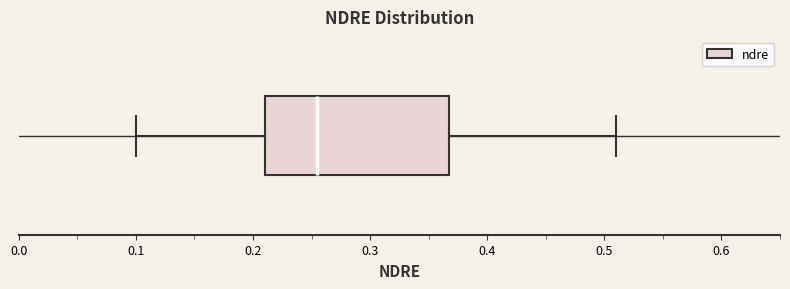

Read this box plot against the x-axis: the position of the median line, the range covered by the box, and the ends of both whiskers. The values are not printed on the chart, so give them approximately, as read against the axis.

median 0.26, box 0.21 to 0.37, whiskers 0.10 to 0.51